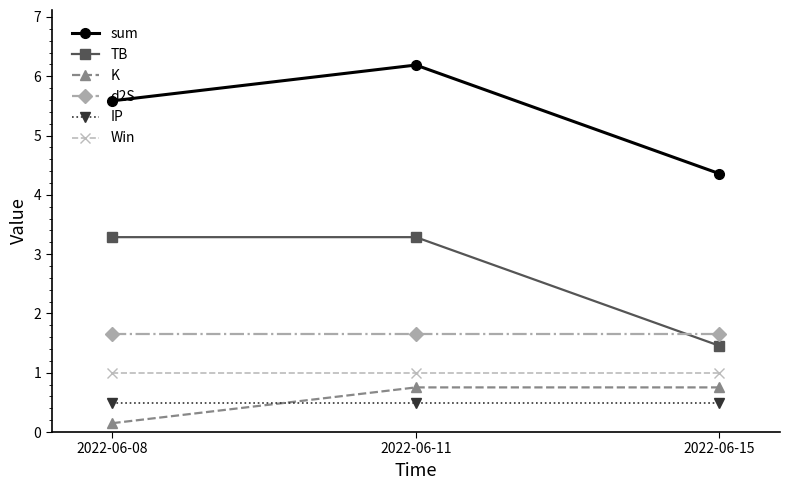

How many categories are shown in the chart?

3